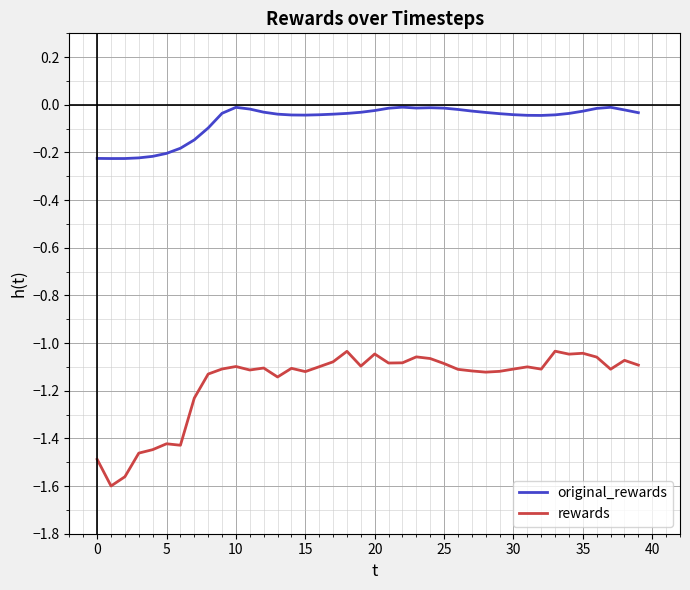

Which series has the largest total across all categories?

original_rewards